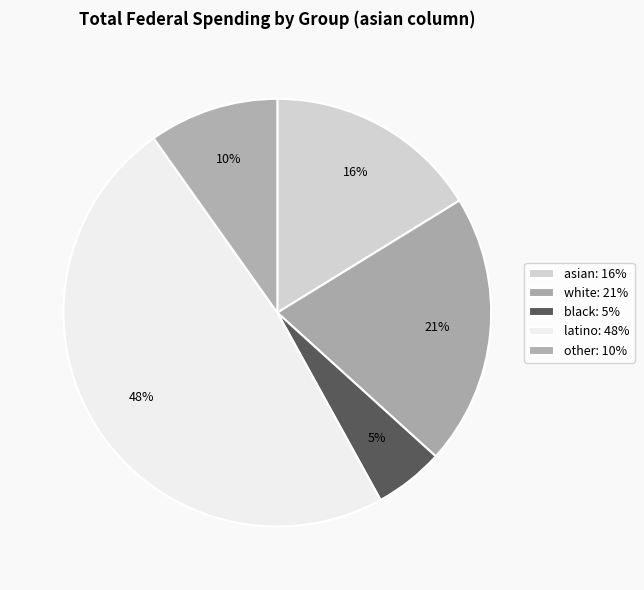

To the nearest percent, what portion does black represent?

5%